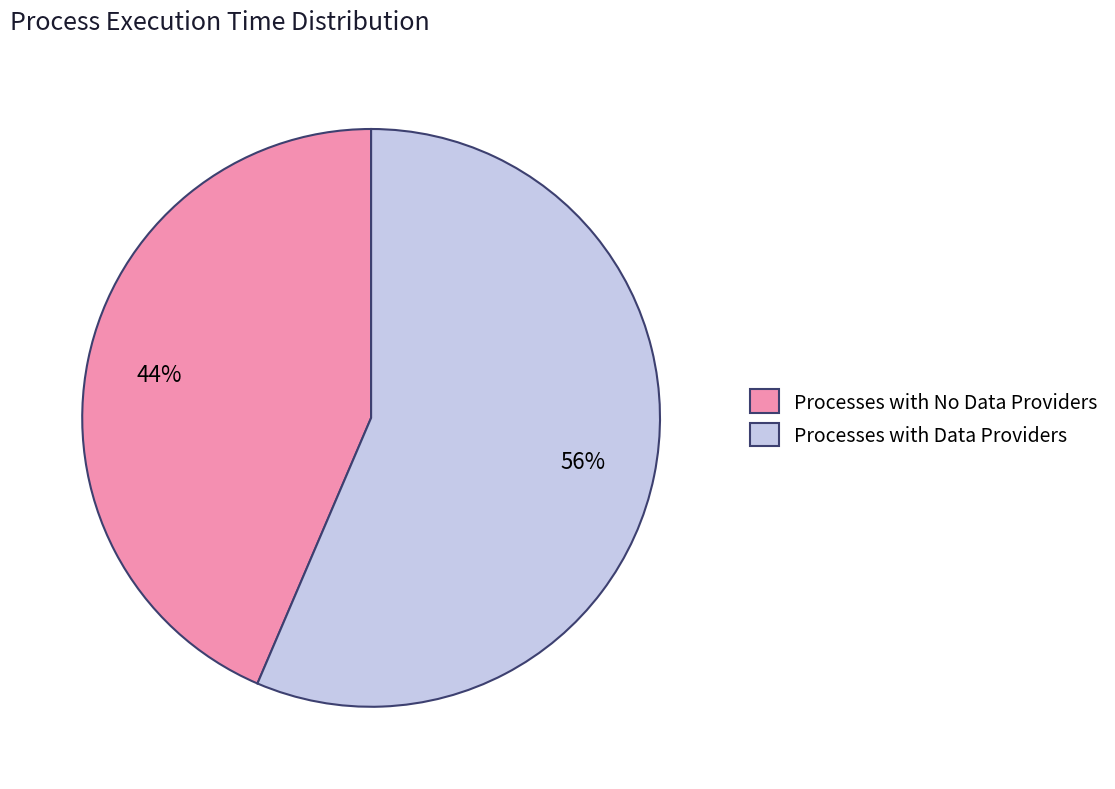

Rank the categories by value from highest to lowest.

Processes with Data Providers, Processes with No Data Providers